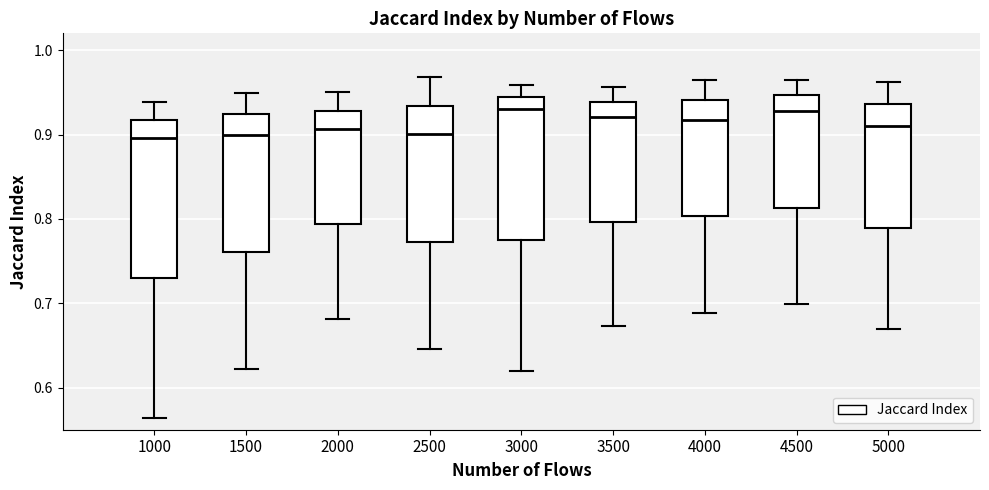

Reading left to right, read every box against the y-axis: the position of its median line, the range the box covers, and the ends of its whiskers. The values are not printed on the chart, so give them approximately, as read against the axis.

1000: median 0.90, box 0.73 to 0.92, whiskers 0.56 to 0.94
1500: median 0.90, box 0.76 to 0.92, whiskers 0.62 to 0.95
2000: median 0.91, box 0.79 to 0.93, whiskers 0.68 to 0.95
2500: median 0.90, box 0.77 to 0.93, whiskers 0.65 to 0.97
3000: median 0.93, box 0.78 to 0.94, whiskers 0.62 to 0.96
3500: median 0.92, box 0.80 to 0.94, whiskers 0.67 to 0.96
4000: median 0.92, box 0.80 to 0.94, whiskers 0.69 to 0.97
4500: median 0.93, box 0.81 to 0.95, whiskers 0.70 to 0.96
5000: median 0.91, box 0.79 to 0.94, whiskers 0.67 to 0.96